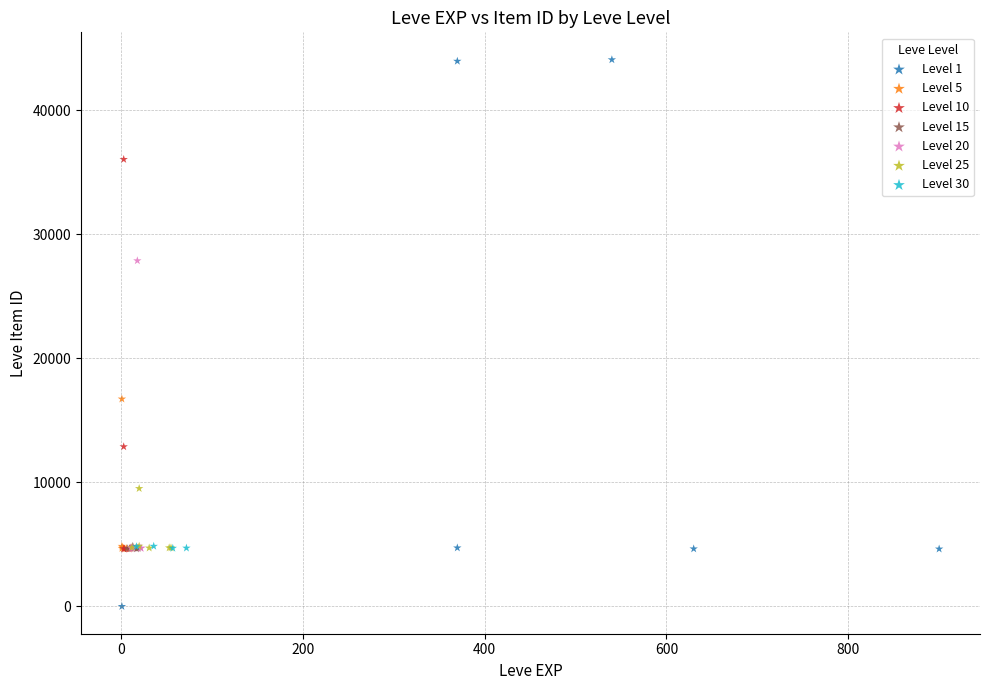

Which series has the largest Y range (max minus min)?

Level 1